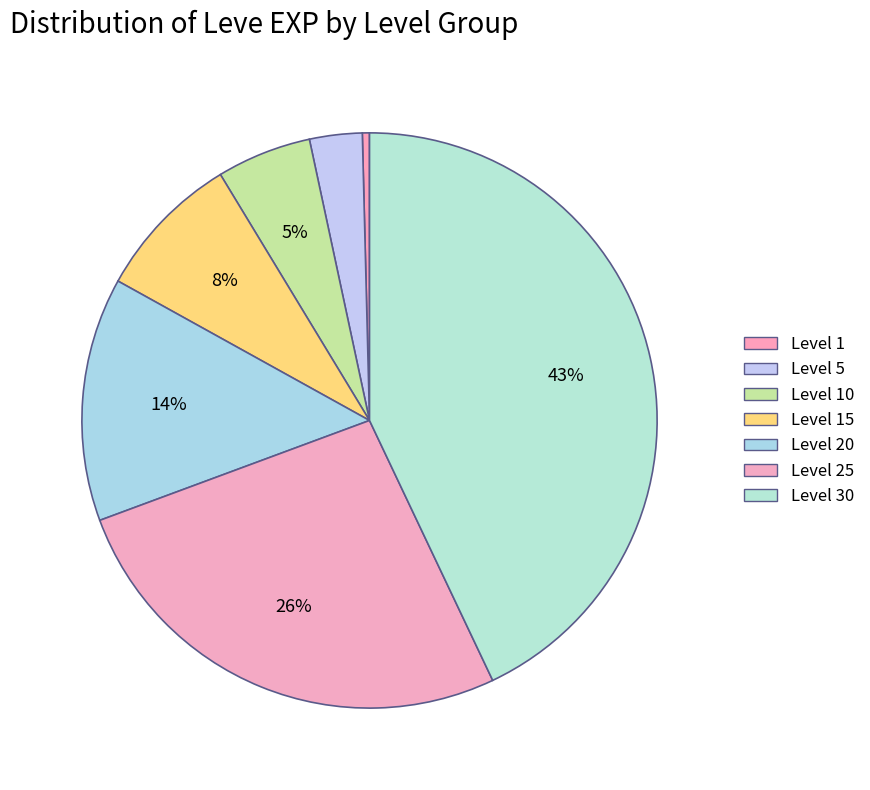

How many segments does this pie chart have?

7